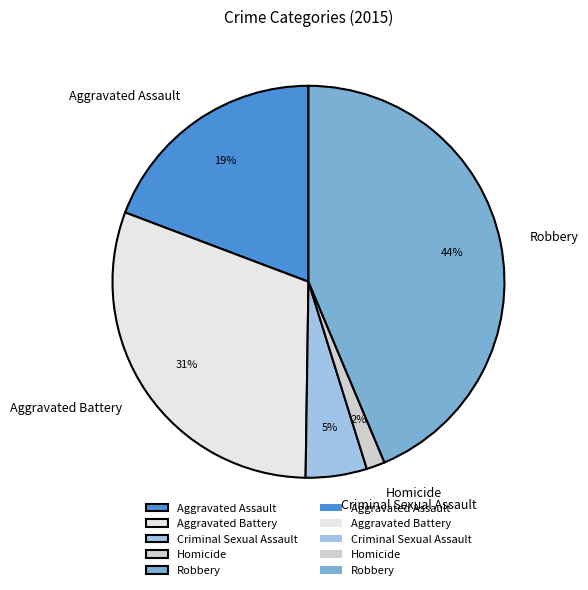

Which has a higher value, Robbery or Aggravated Assault?

Robbery